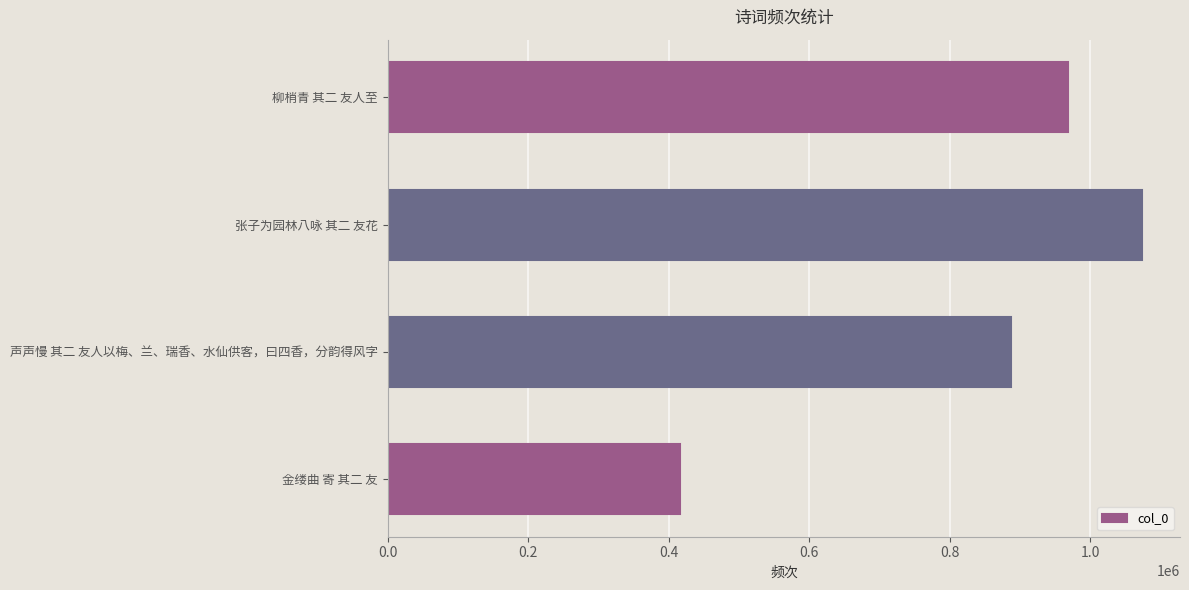

How many distinct data groups are displayed?

1